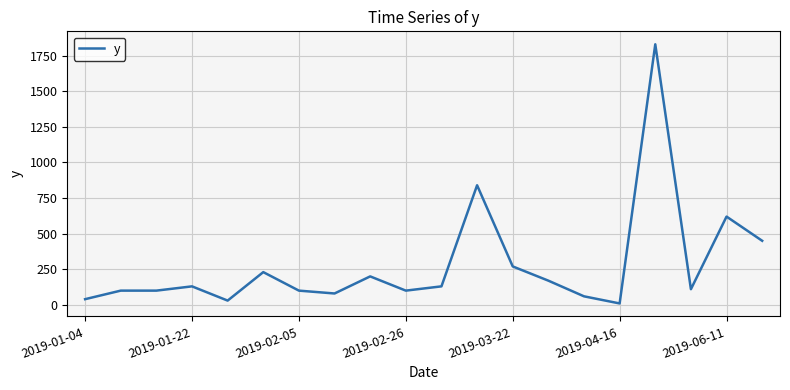

What is the greatest value displayed?

1830